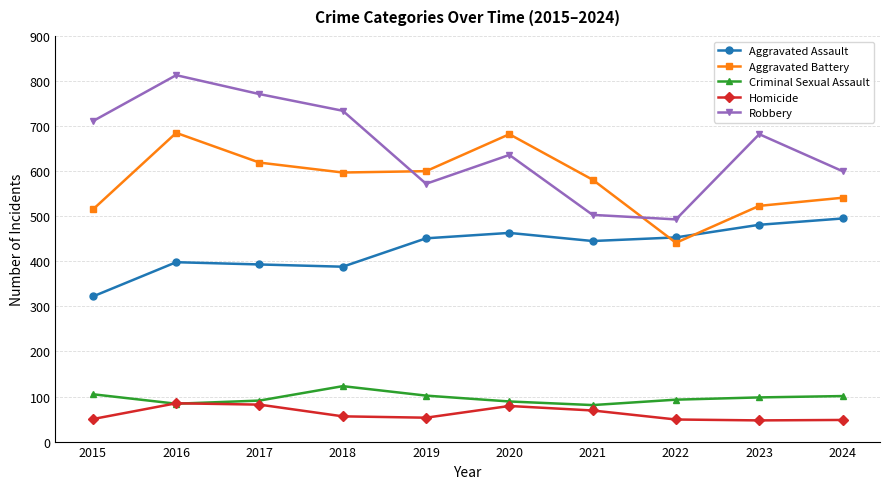

Read the Aggravated Battery value at 2024, to the nearest 50.

550